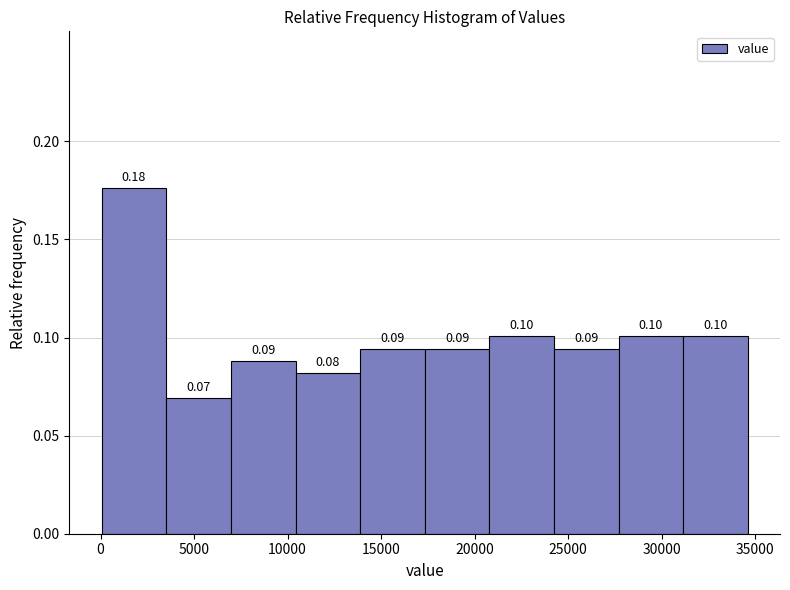

Which range on the x-axis has the tallest bar?

0 to 3500